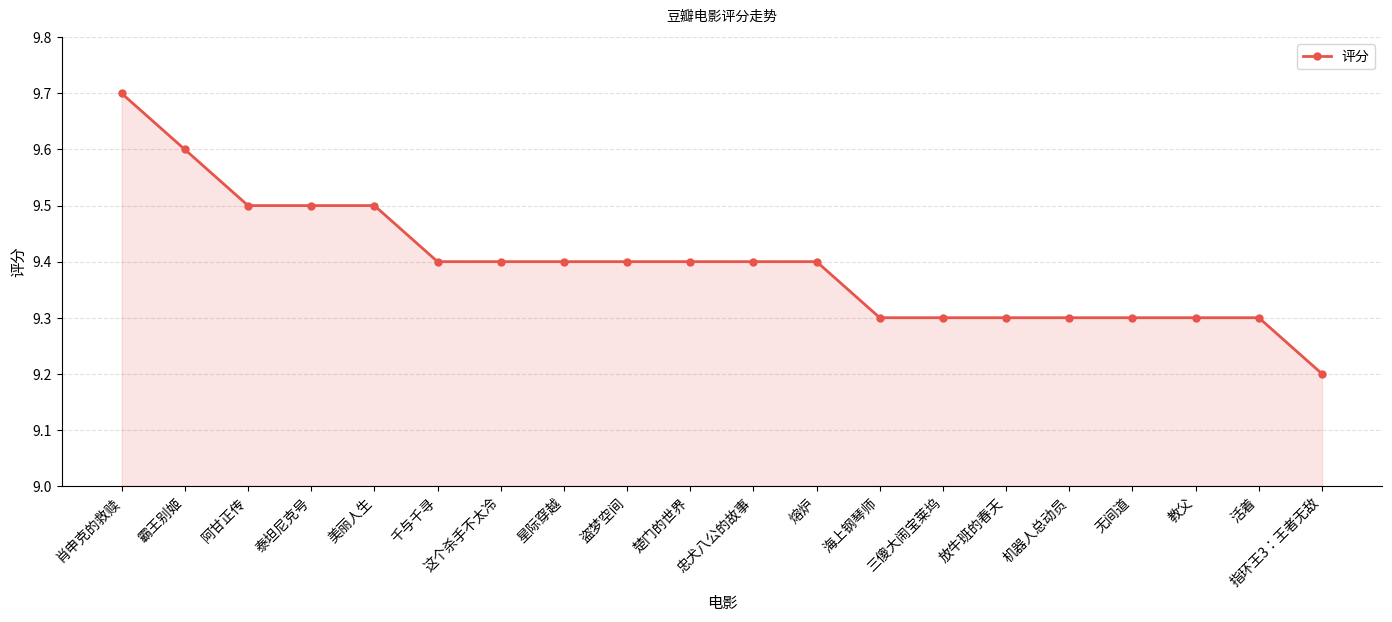

Which has a higher value, 指环王3：王者无敌 or 肖申克的救赎?

肖申克的救赎